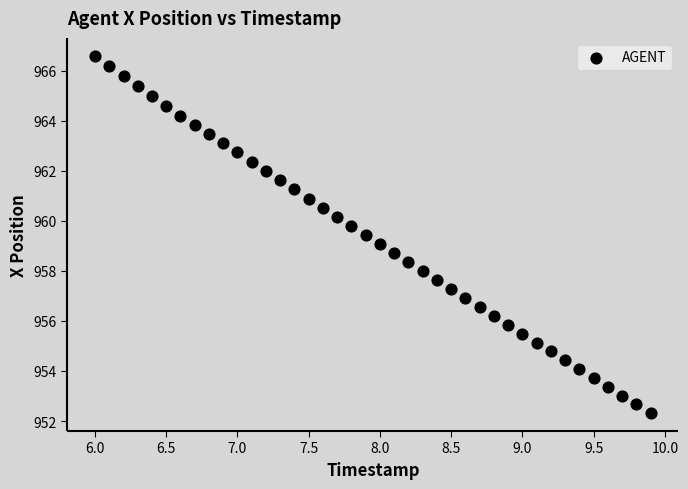

What is the range of X values (max minus min)?

3.9